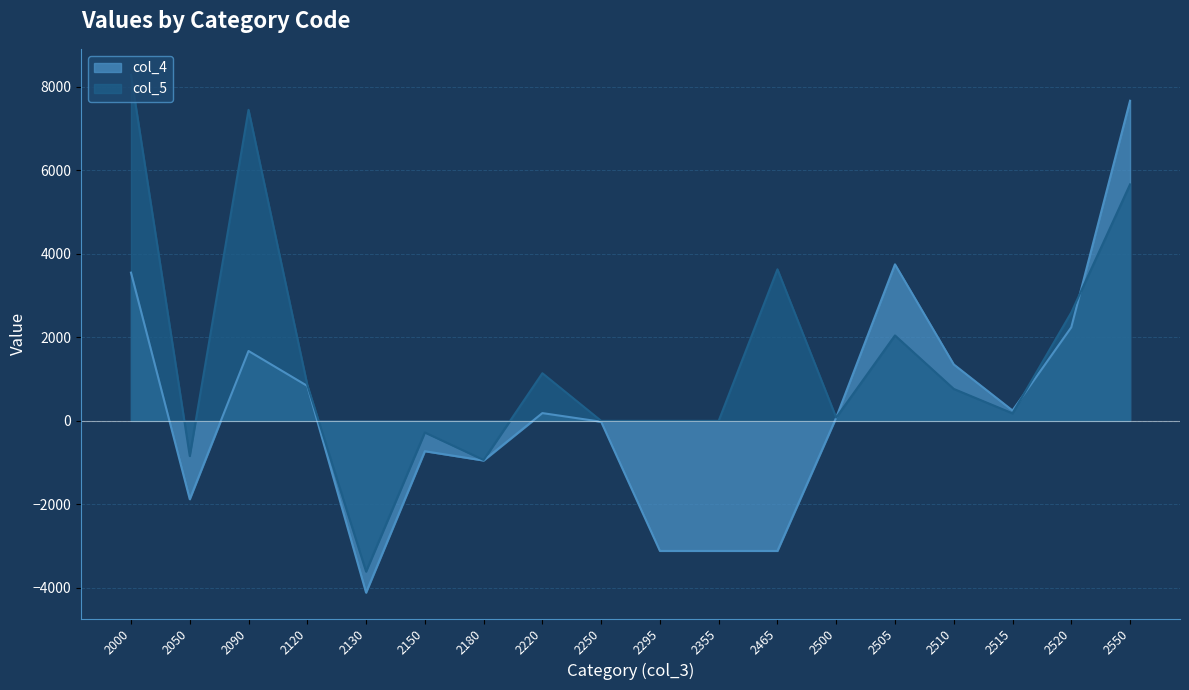

After their last crossing, which series has the higher values: col_5 or col_4?

col_4